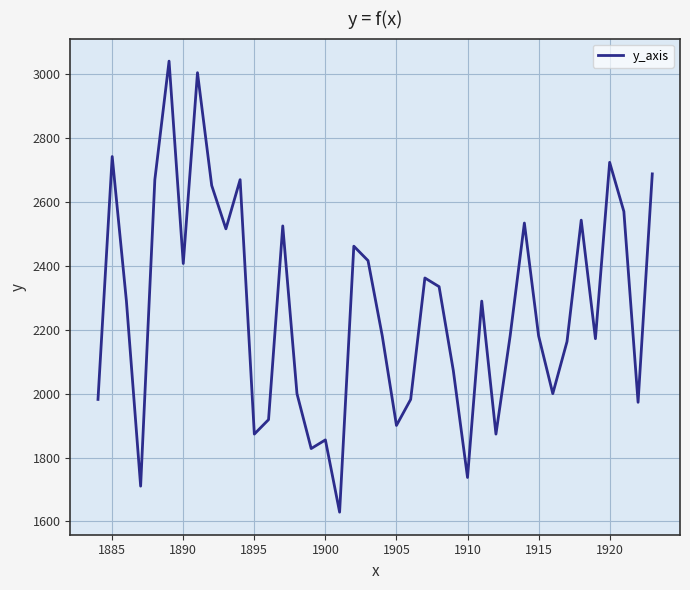

What is the minimum value shown in the chart?

1629.0